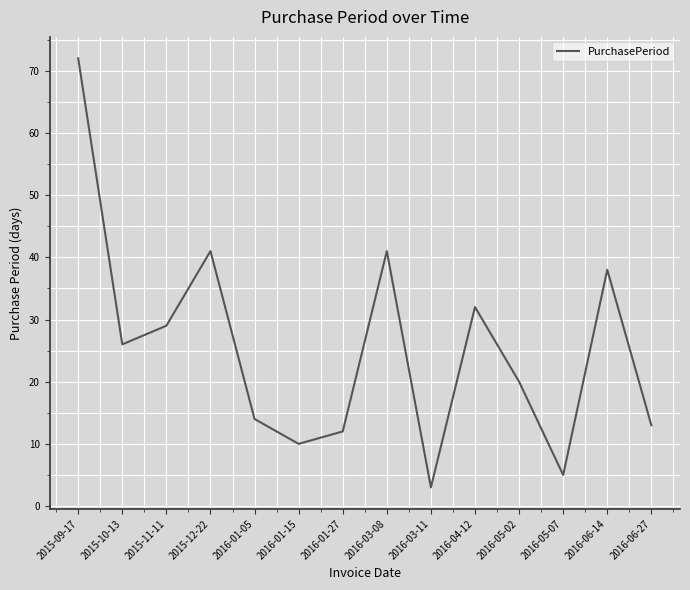

What is the change in value from 2016-01-15 to 2016-05-02?

+10